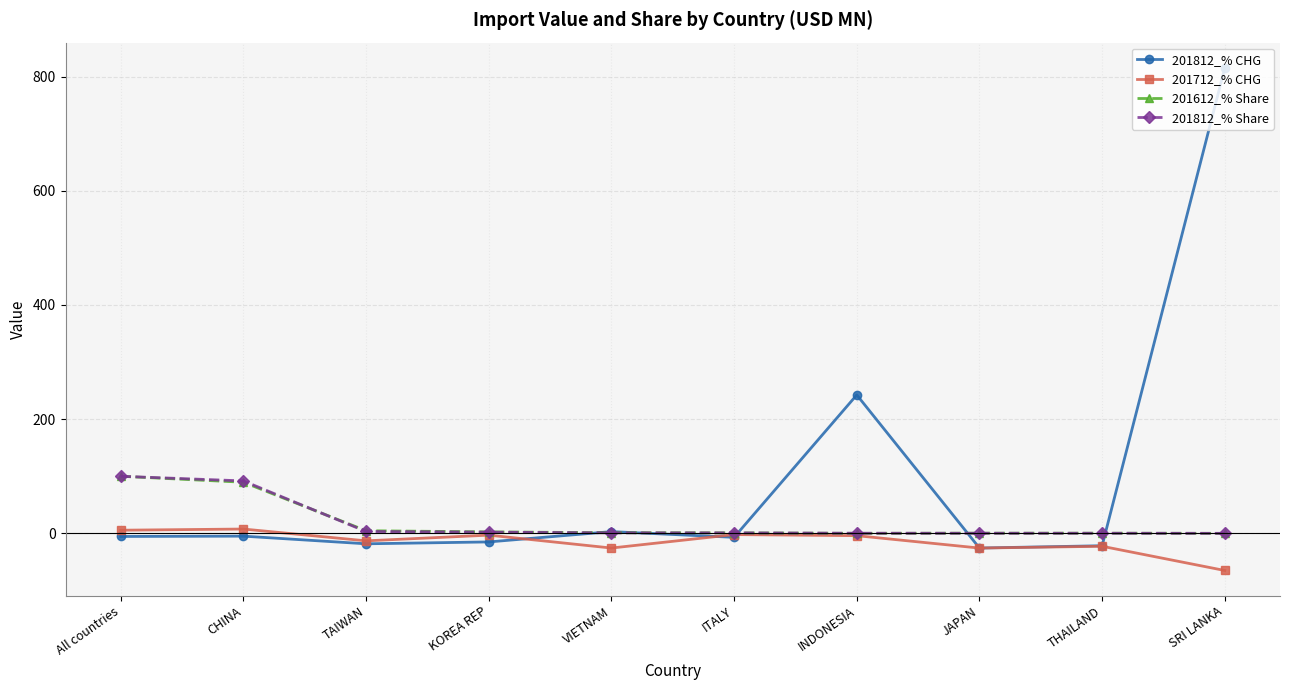

At which category does the chart reach its minimum across all series?

SRI LANKA